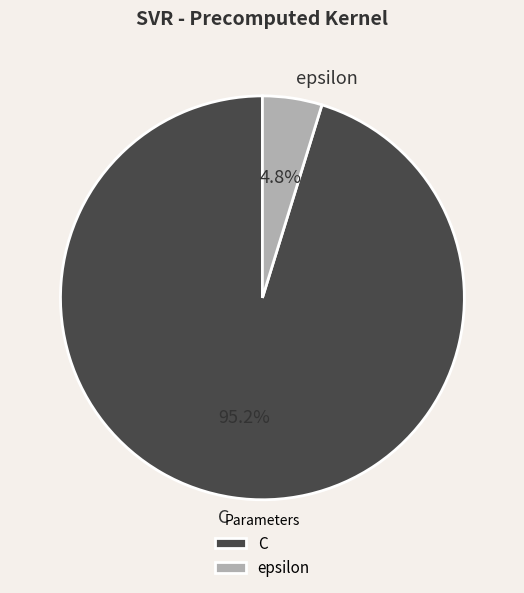

To the nearest percent, what percentage of the pie is epsilon?

5%